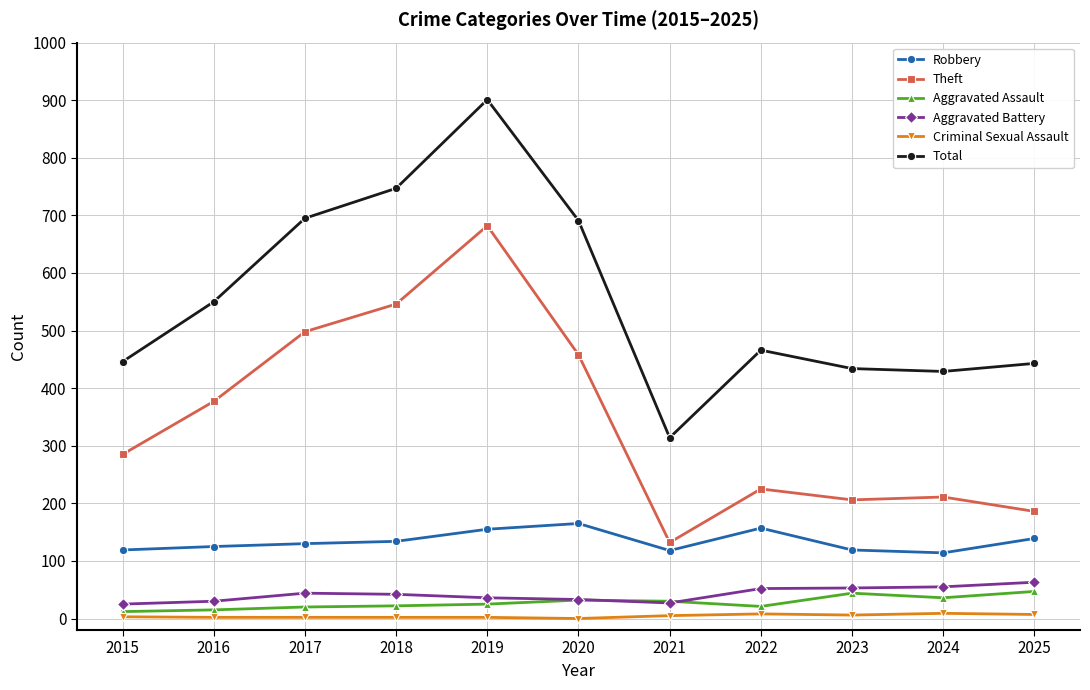

At 2022, list the series in order from smallest to largest.

Criminal Sexual Assault, Aggravated Assault, Aggravated Battery, Robbery, Theft, Total